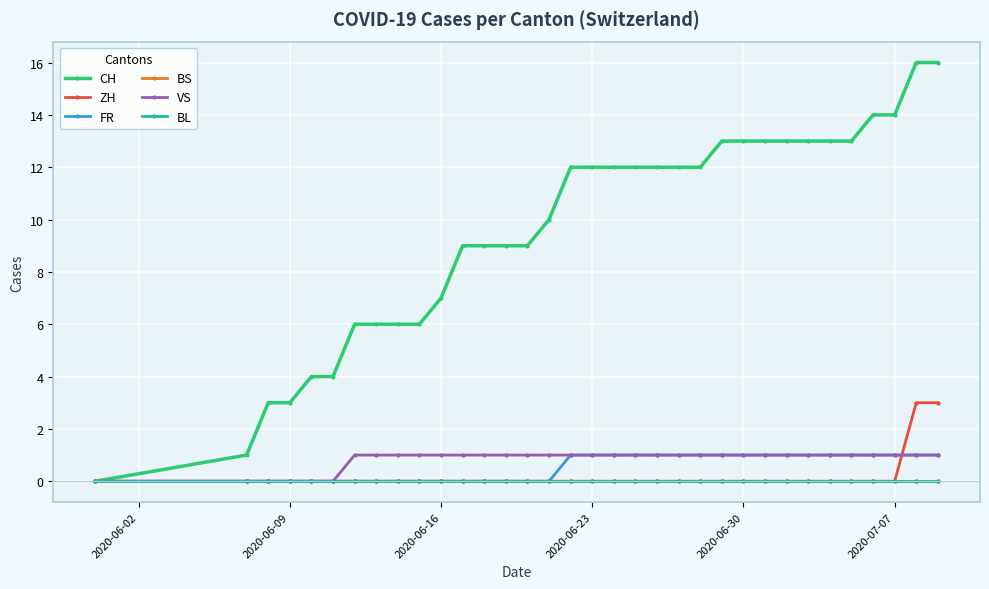

Count the FR values in the range 0 to 1.

34